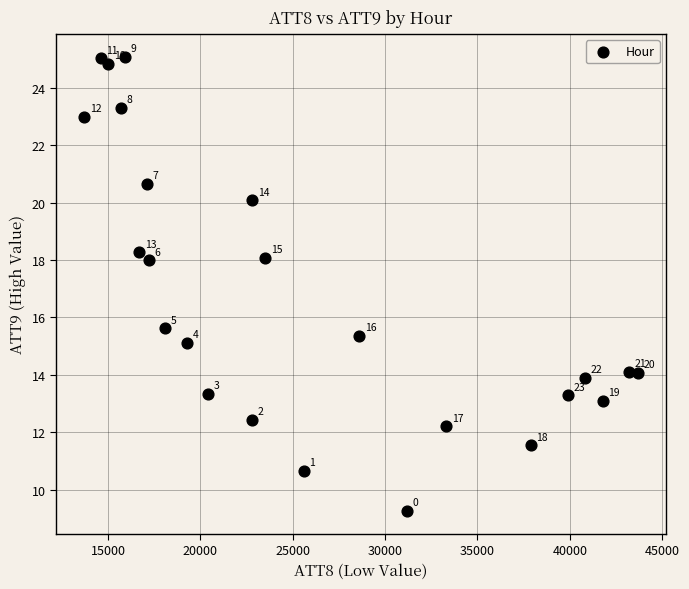

What Y value in the scatter plot is closest to 17?

18.0